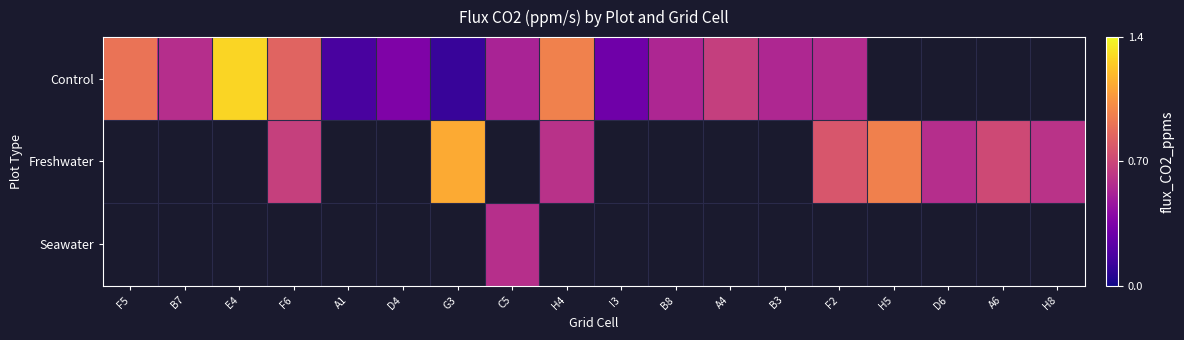

Count the number of data series in this chart.

3